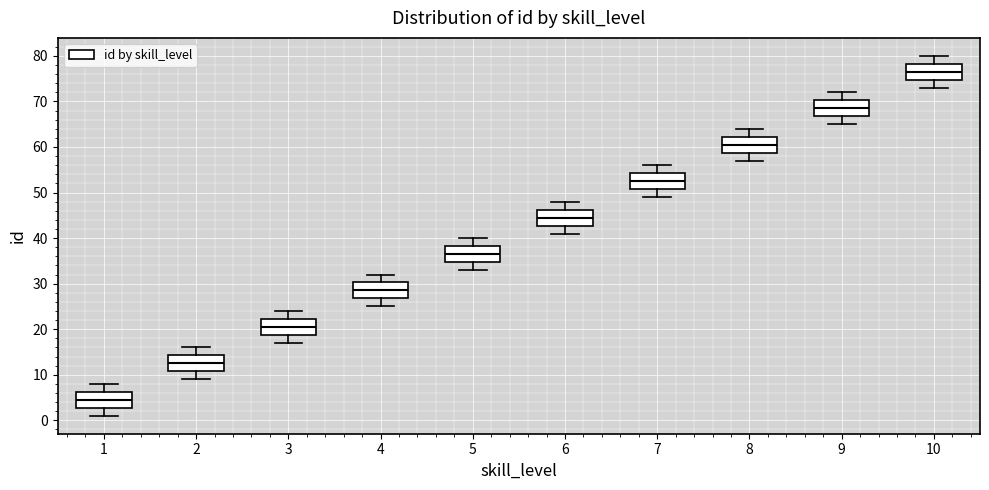

Reading left to right, transcribe this box plot: for each box, give where its median line is, the range the box spans, and where its two whiskers end, as read against the y-axis. The values are not printed on the chart, so give them approximately, as read against the axis.

1: median 5, box 3 to 6, whiskers 1 to 8
2: median 13, box 11 to 14, whiskers 9 to 16
3: median 21, box 19 to 22, whiskers 17 to 24
4: median 29, box 27 to 30, whiskers 25 to 32
5: median 37, box 35 to 38, whiskers 33 to 40
6: median 45, box 43 to 46, whiskers 41 to 48
7: median 53, box 51 to 54, whiskers 49 to 56
8: median 61, box 59 to 62, whiskers 57 to 64
9: median 69, box 67 to 70, whiskers 65 to 72
10: median 77, box 75 to 78, whiskers 73 to 80